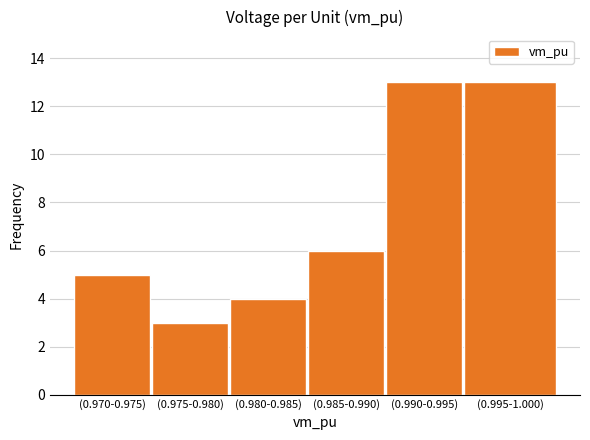

Reading right to left, transcribe all the data shown in this chart.

13	13	6	4	3	5